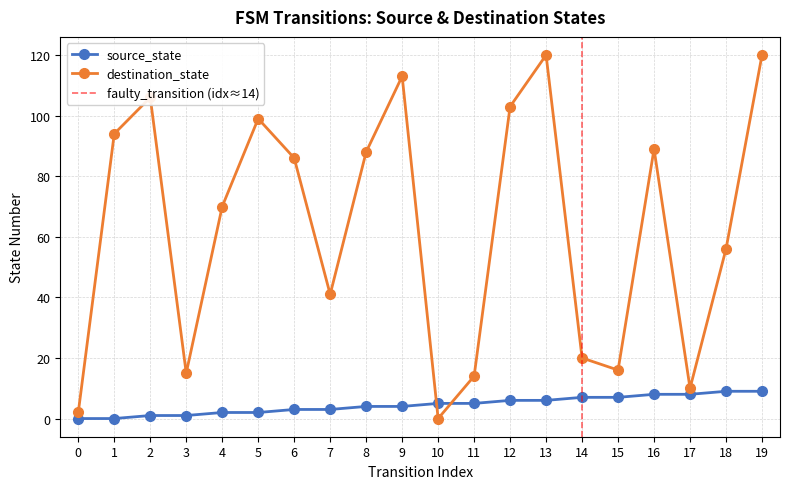

Which category has the highest value across all series?

13